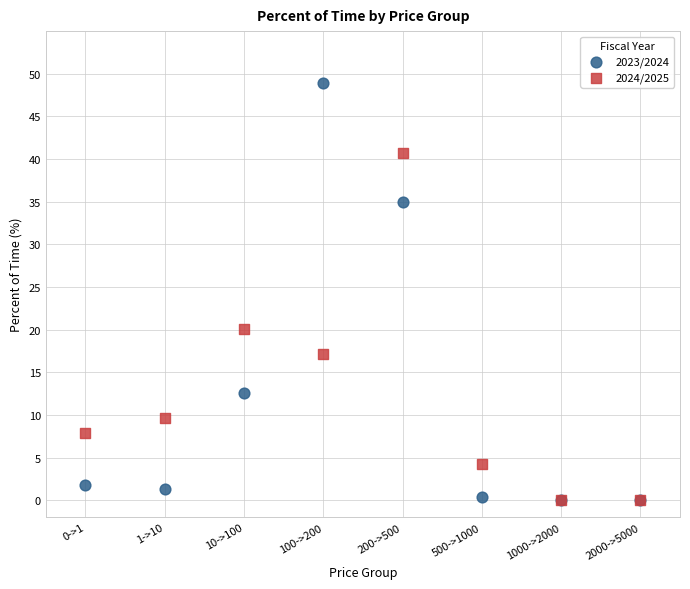

Across all series, what Y value is closest to 24?

20.1